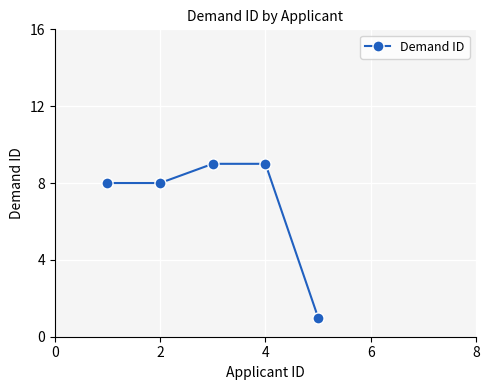

How many data points does each series have?

5